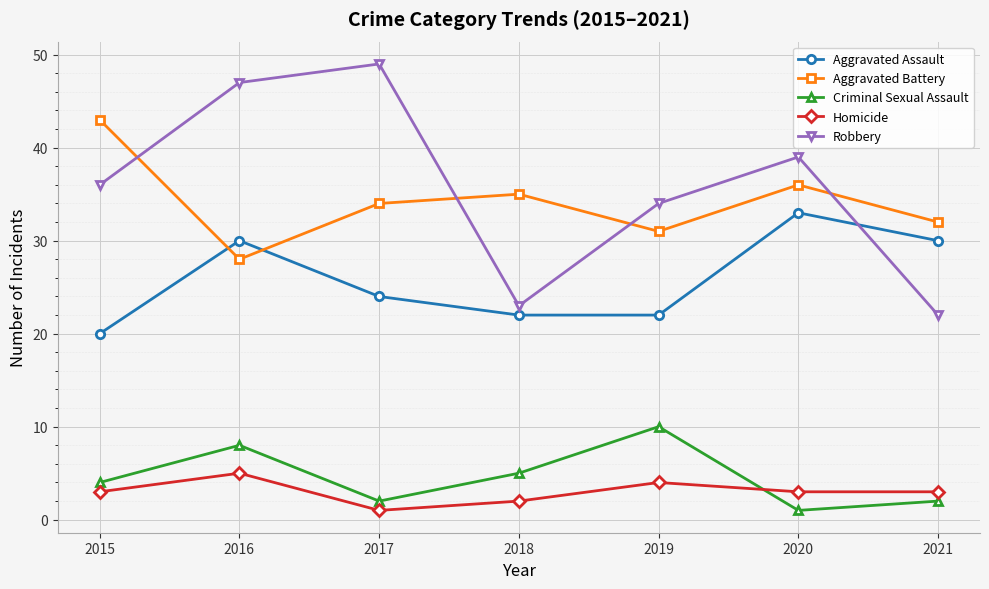

Where is Aggravated Battery nearest to the value 35?

2018